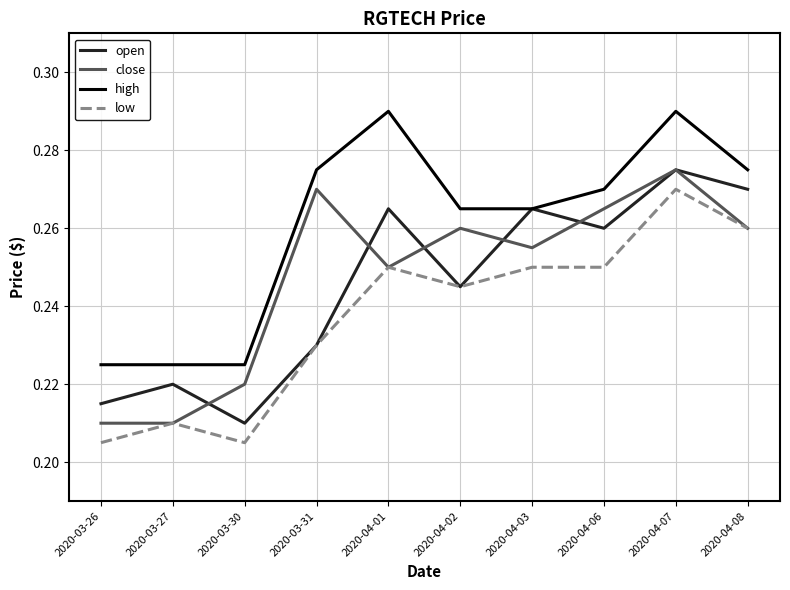

True or false: high and close intersect in this chart.

False